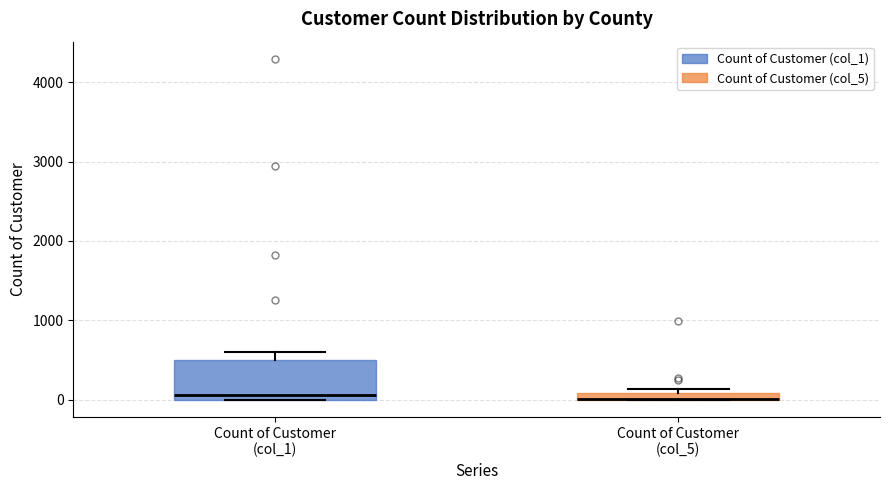

Comparing the boxes themselves (not the whiskers), which one is the tallest?

Count of Customer (col_1)